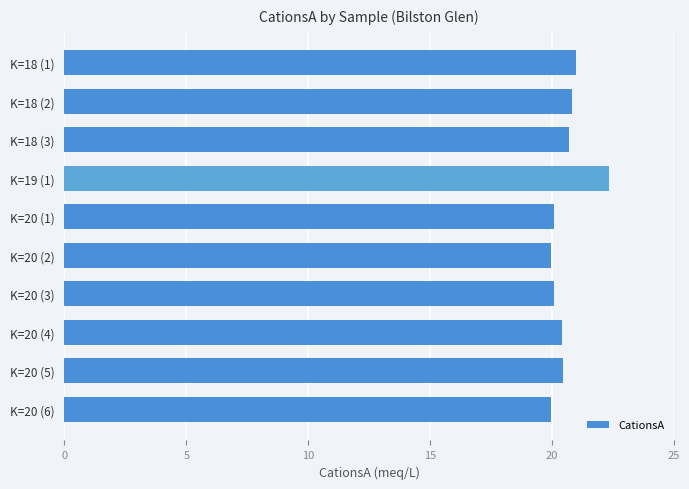

What is the label of the 7th bar from the top?

K=20 (3)